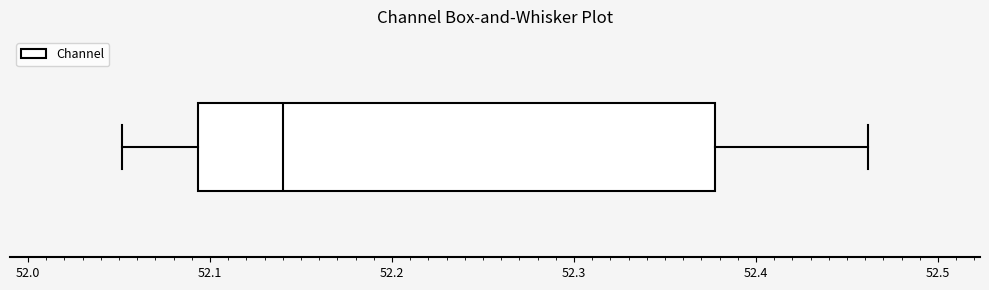

Where is the right edge of the box on the x-axis? The values are not printed on the chart, so give them approximately, as read against the axis.

52.38